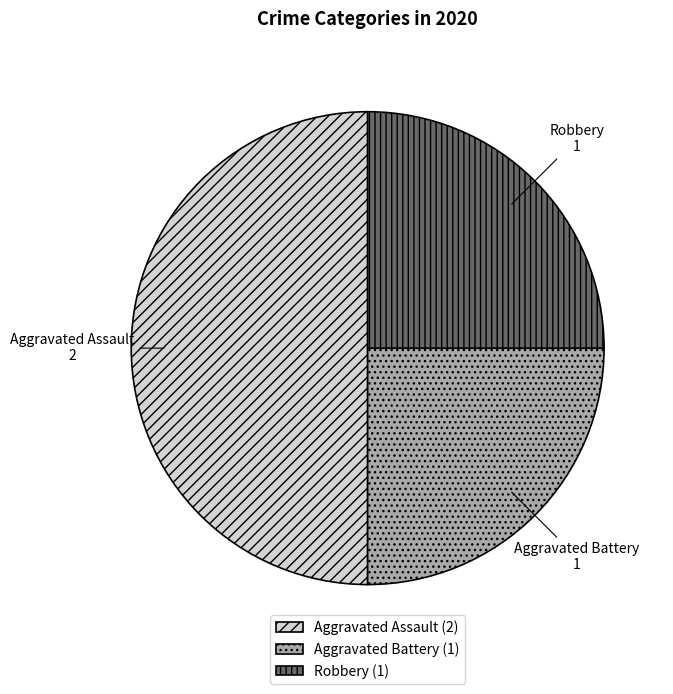

How many slices are in this pie chart?

3